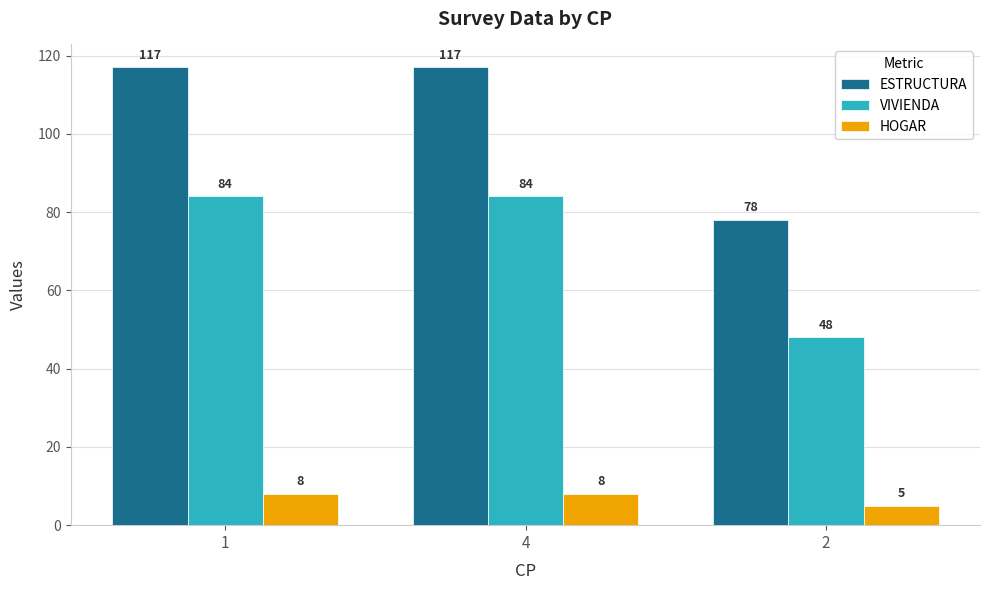

How many groups of bars are there?

3